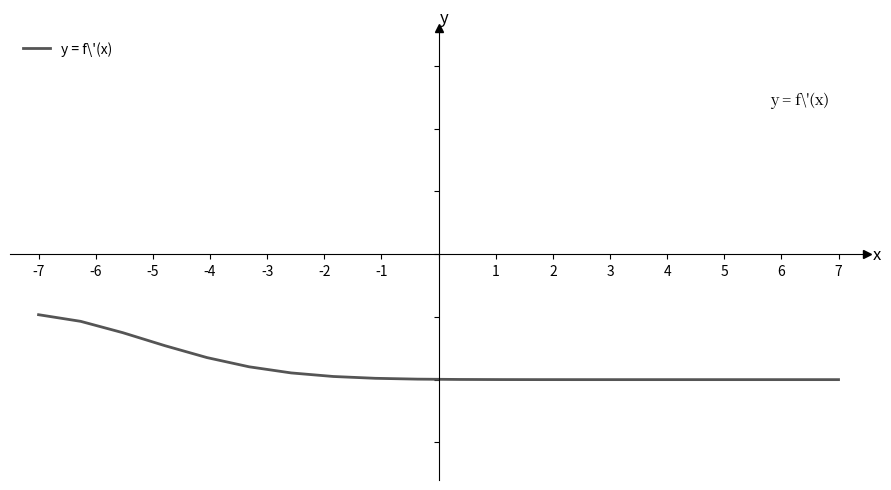

Is this an area chart (filled region under the line)?

No